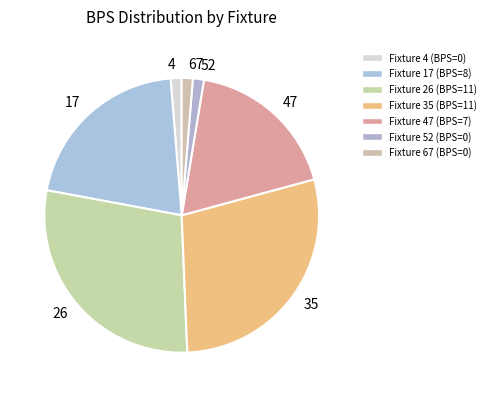

How many slices are in this pie chart?

7